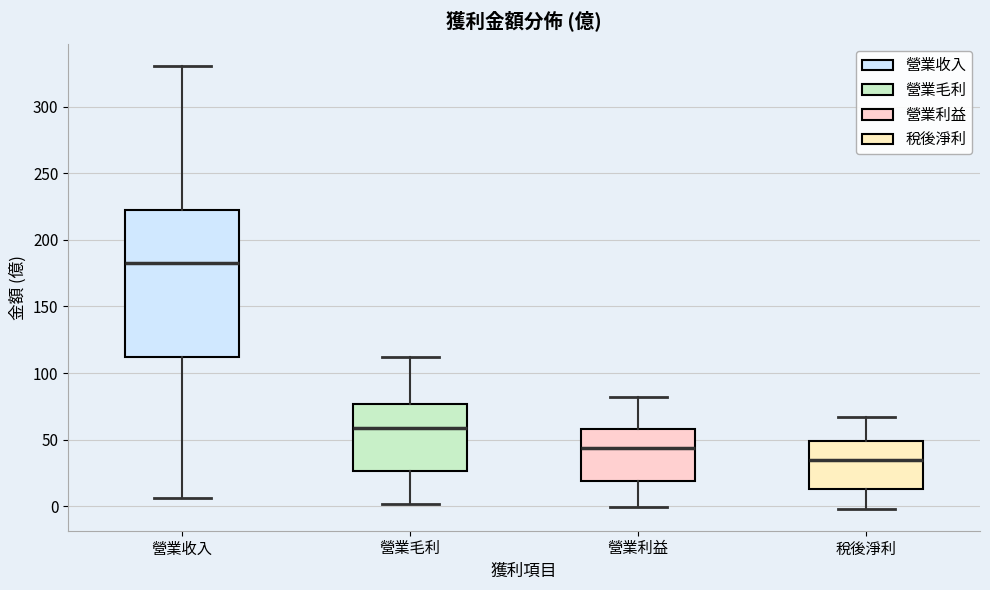

Where is the upper edge of the box for 稅後淨利 on the y-axis? The values are not printed on the chart, so give them approximately, as read against the axis.

50